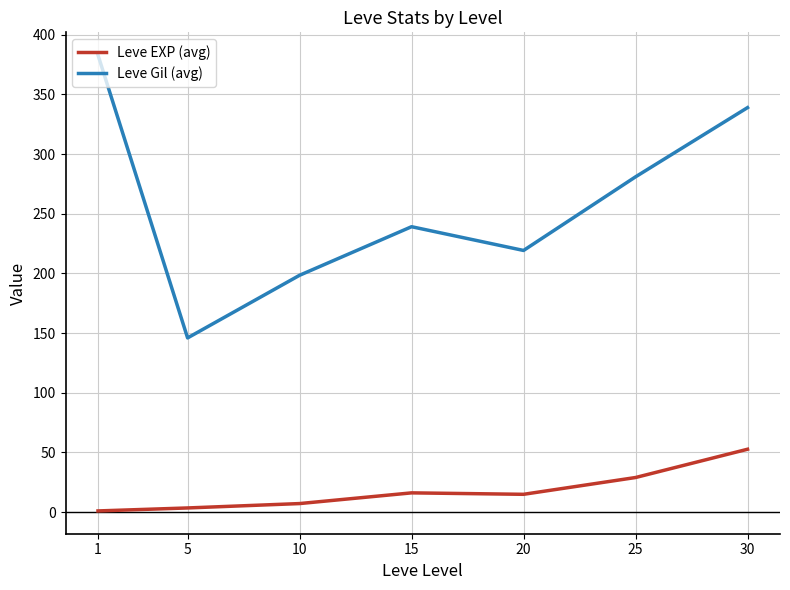

How many lines are shown in the chart?

2